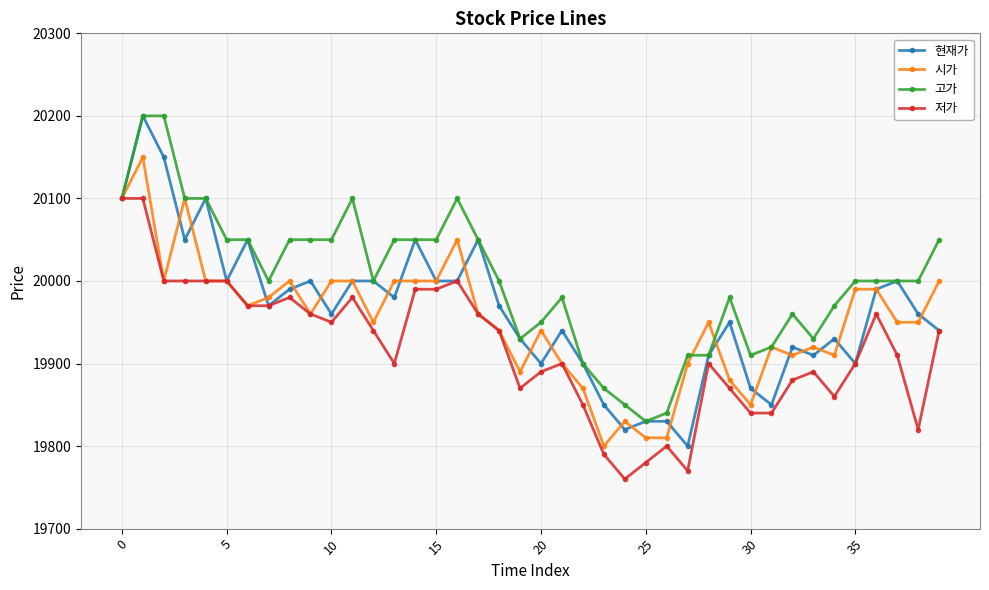

True or false: 저가 has more than 1 interior local peaks.

True